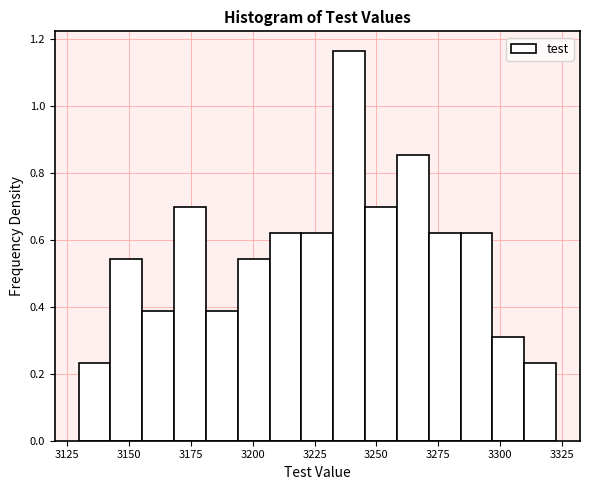

Around what value on the x-axis is the tallest bar? Give the approximate position of its centre, as read against the axis.

3240